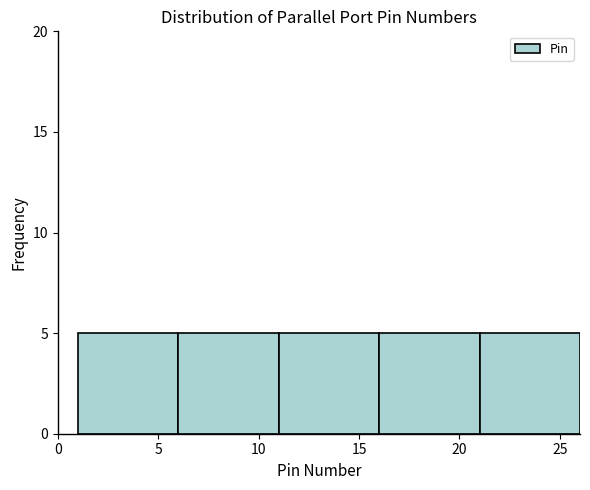

How tall is the bar that spans 11 to 16 on the x-axis? The values are not printed on the chart, so give them approximately, as read against the axis.

5